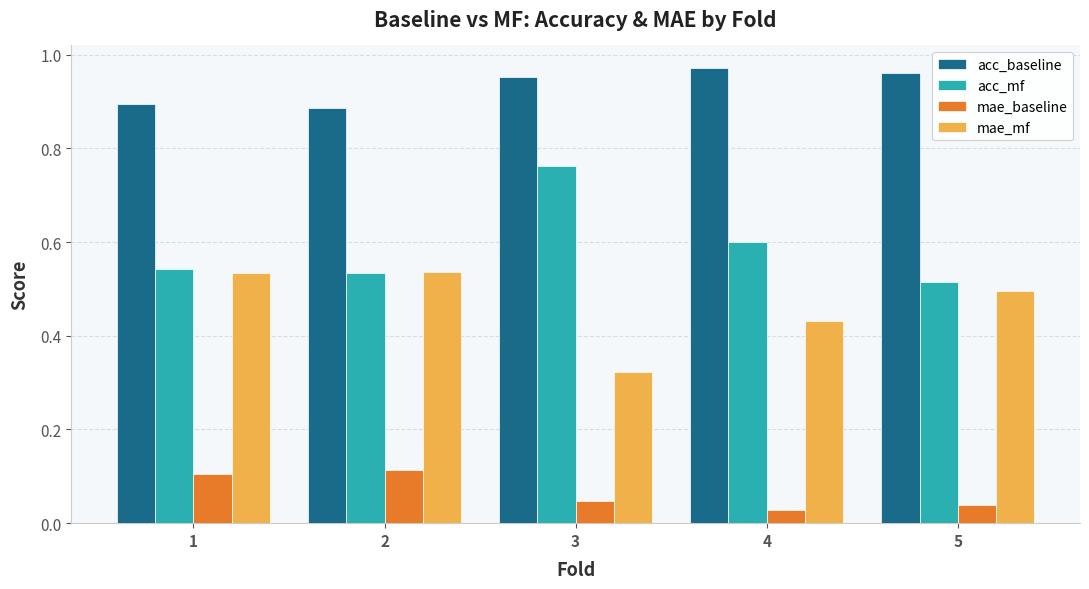

Which series has the largest total across all categories?

acc_baseline